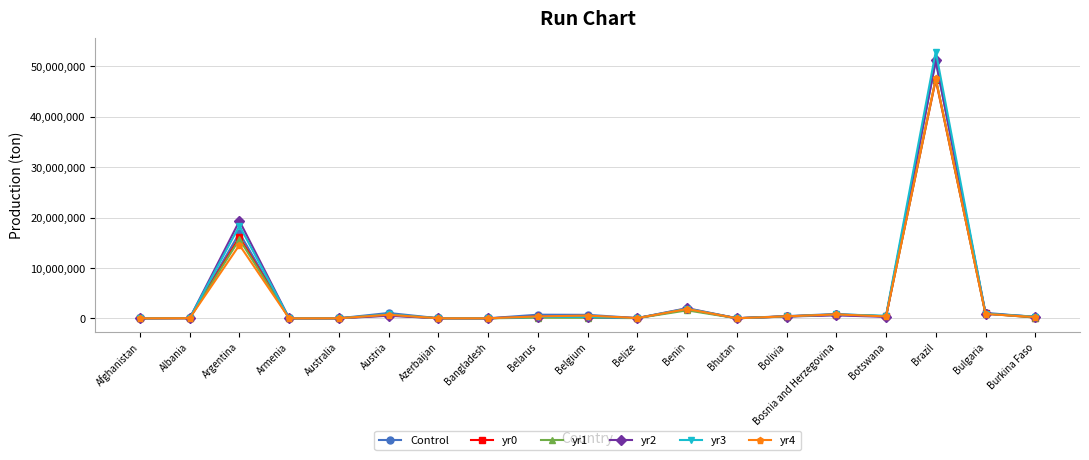

Is this an area chart (filled region under the line)?

No